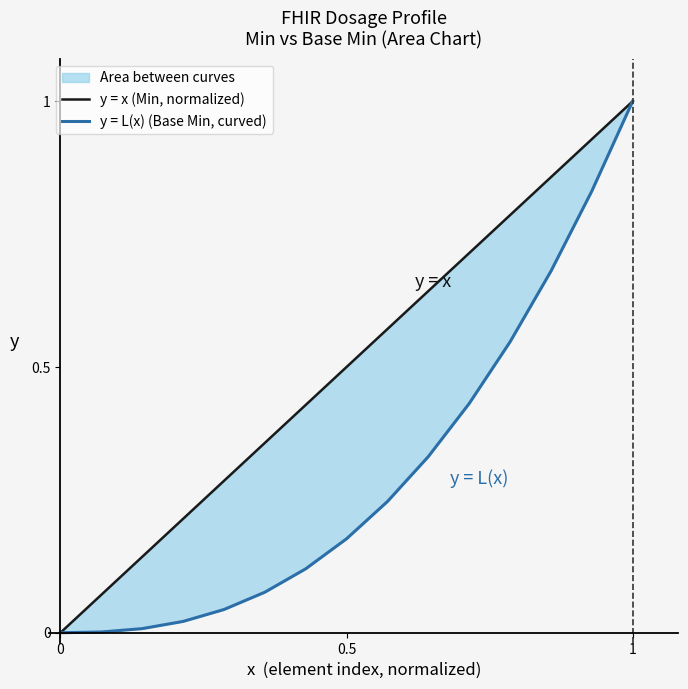

What is the value of the y = x (Min, normalized) point at the 7th from the left?

0.4